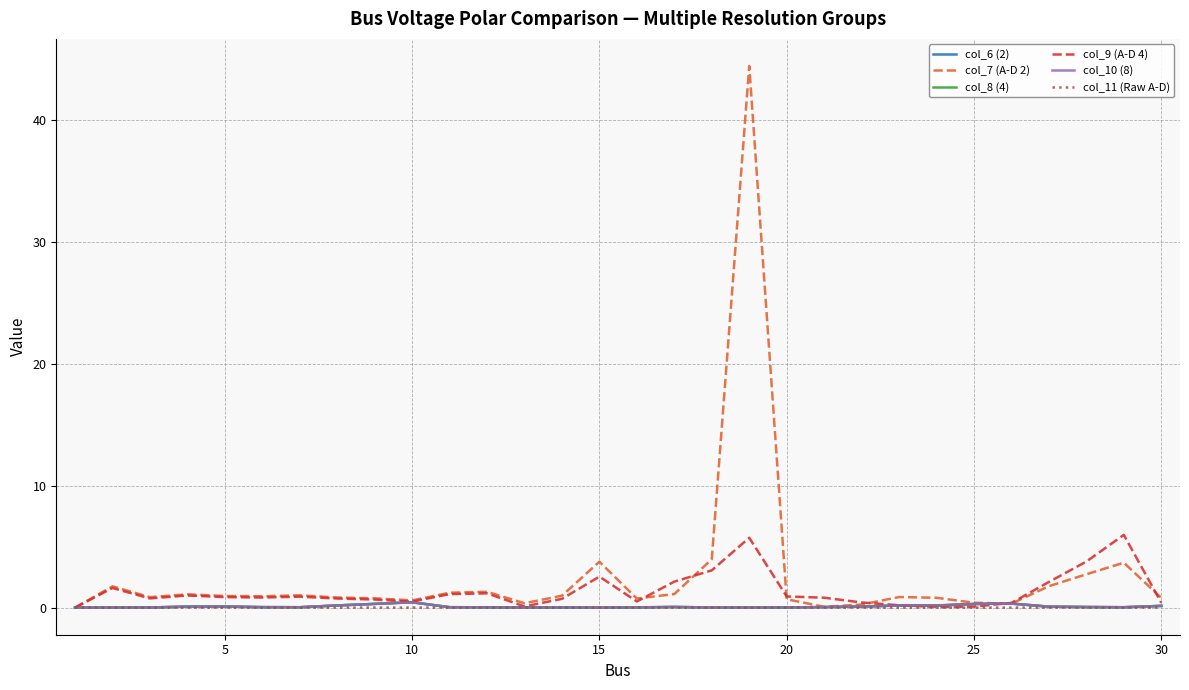

What are all the series names shown in the legend?

col_6 (2), col_7 (A-D 2), col_8 (4), col_9 (A-D 4), col_10 (8), col_11 (Raw A-D)